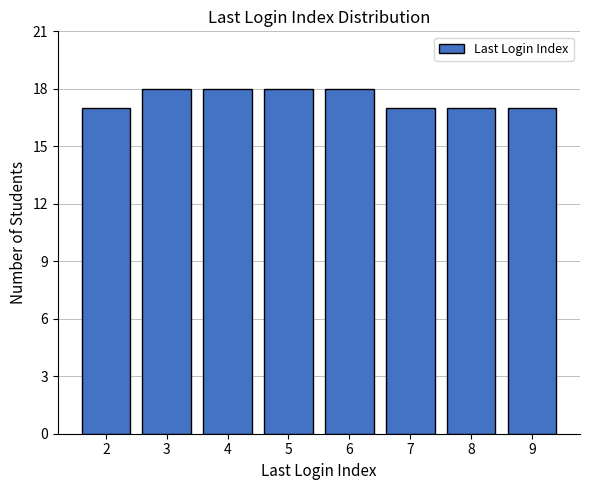

Reading right to left, transcribe all the data shown in this chart.

9=17	8=17	7=17	6=18	5=18	4=18	3=18	2=17